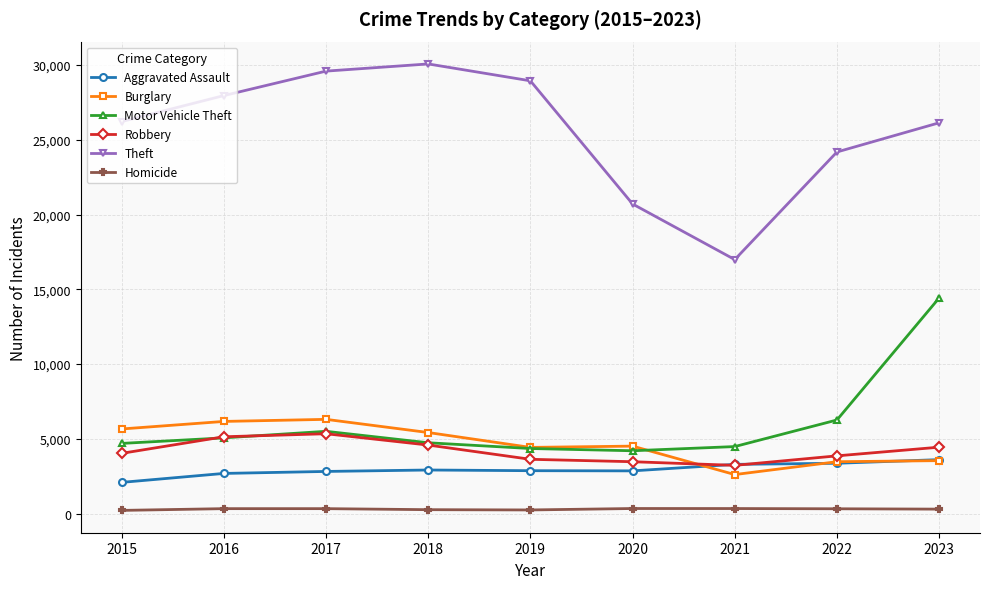

Which series changed the most between 2015 and 2017?

Theft